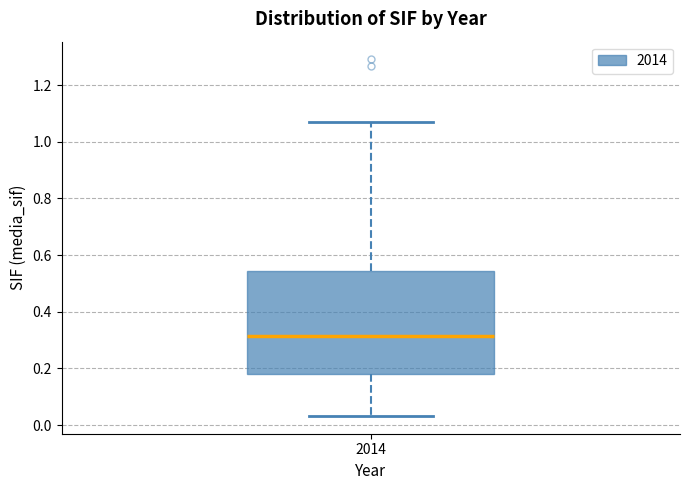

Transcribe this box plot: give where the median line is, the range the box spans, and where the two whiskers end, as read against the y-axis. The values are not printed on the chart, so give them approximately, as read against the axis.

median 0.32, box 0.18 to 0.54, whiskers 0.04 to 1.08